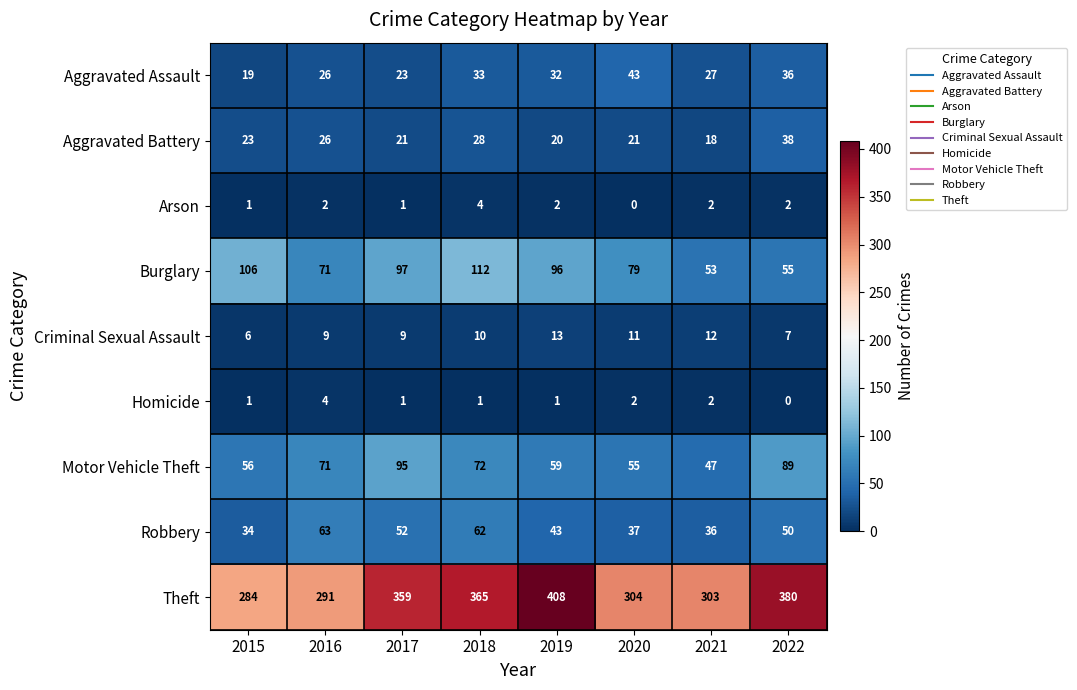

How many Burglary values are between 71 and 106?

5